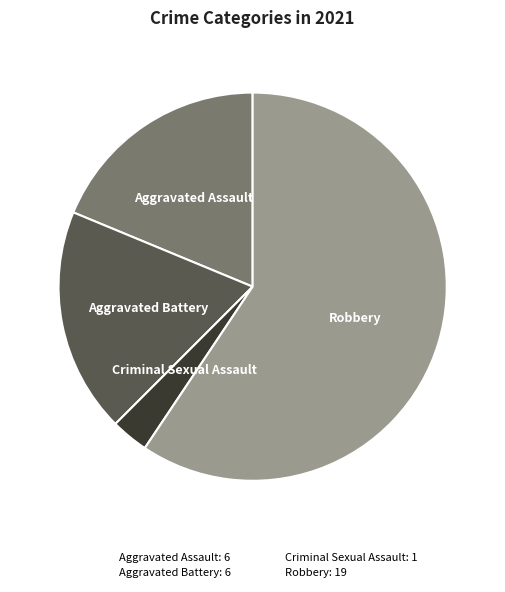

Which slice is the largest?

Robbery